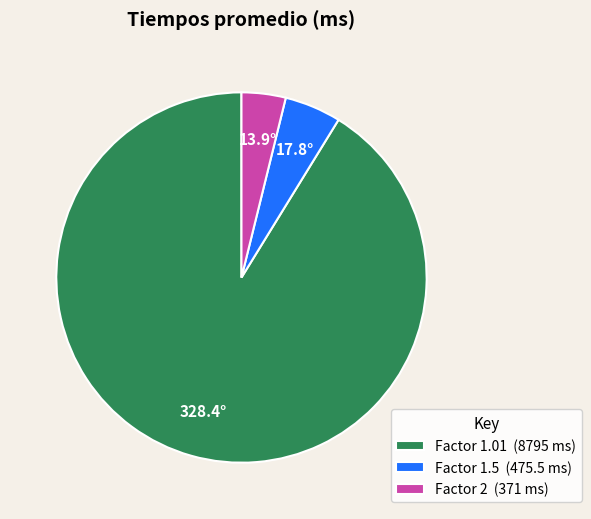

Is it true that Factor 2 is 4% of the pie?

True